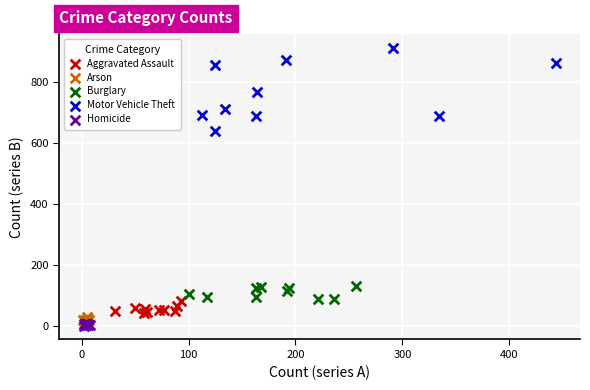

What are all the series names shown in the legend?

Aggravated Assault, Arson, Burglary, Motor Vehicle Theft, Homicide